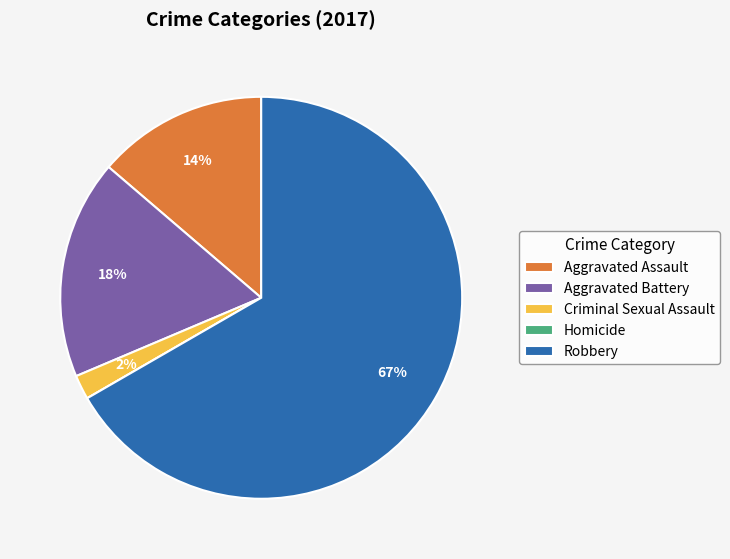

True or false: Aggravated Assault accounts for 1% of the total.

False